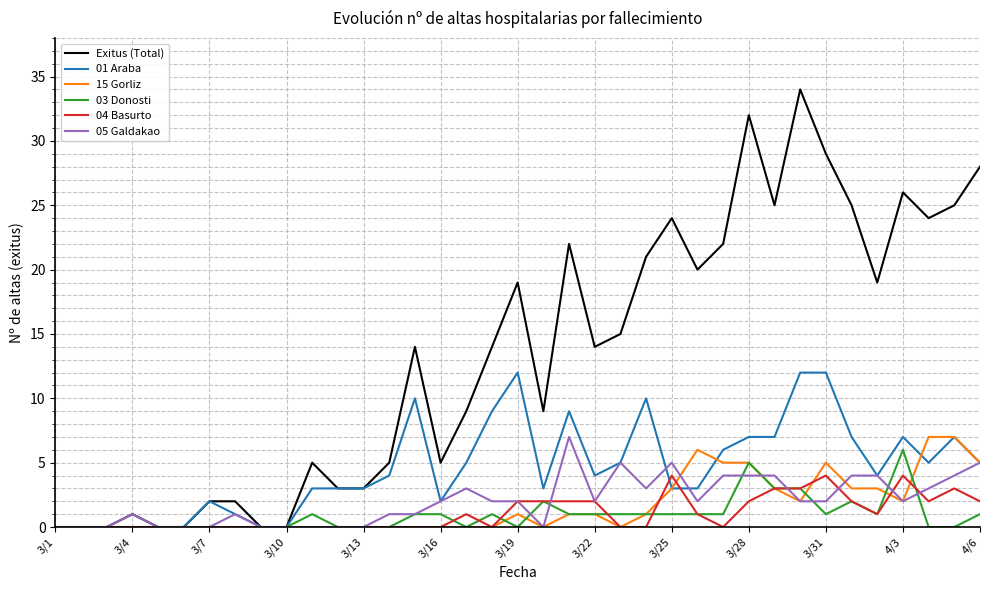

What is the maximum value shown in the chart?

34